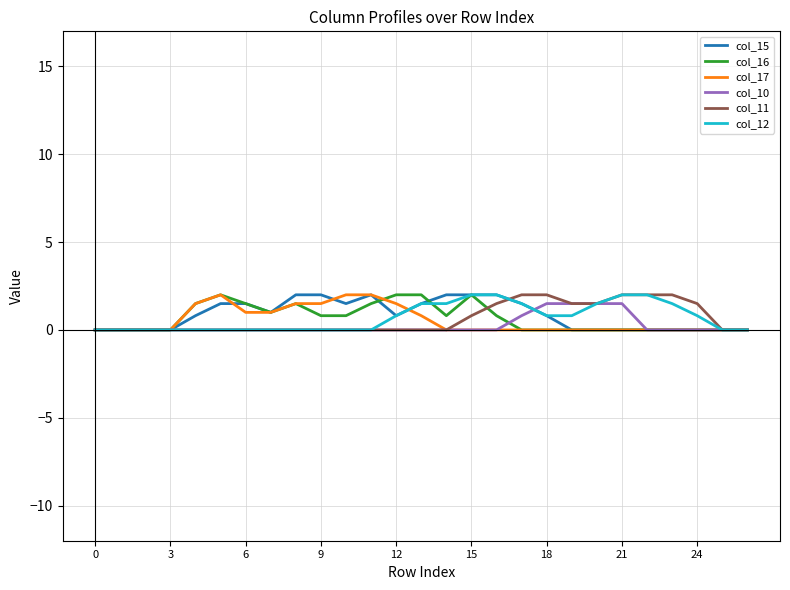

What is the maximum value for col_12?

2.0